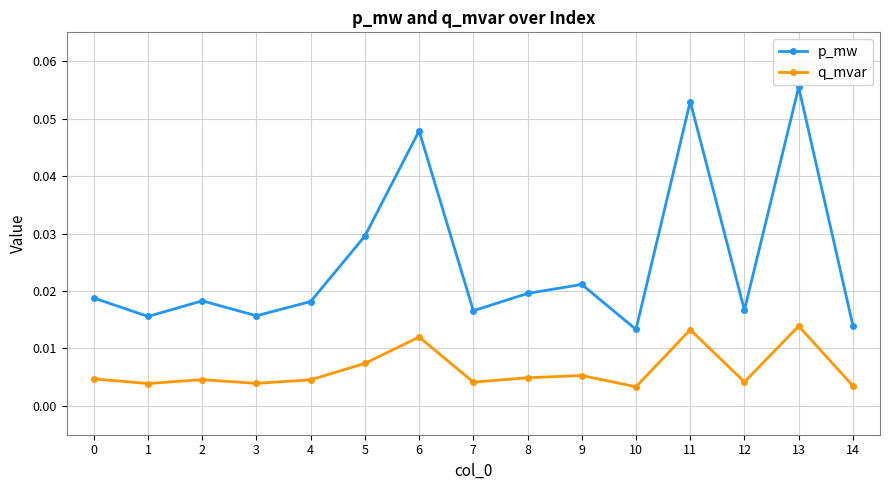

True or false: q_mvar has more than 1 interior local peaks.

True